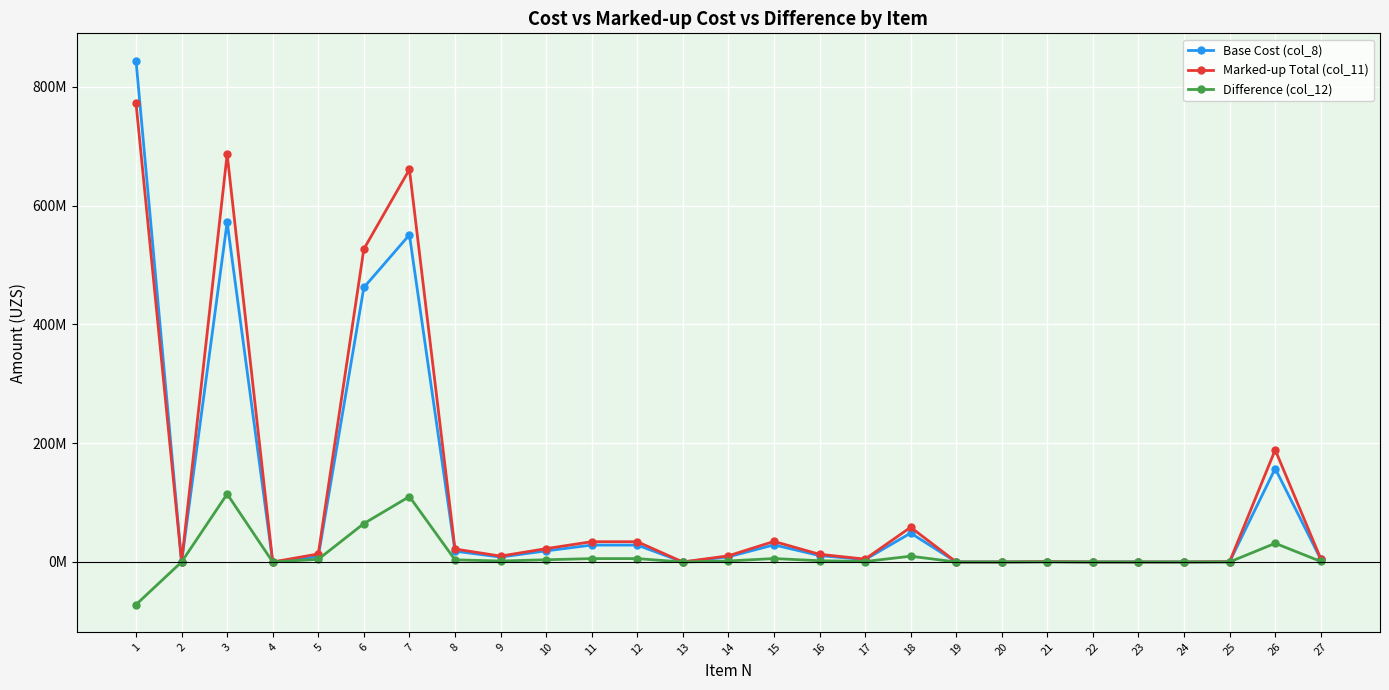

What are all the series names shown in the legend?

Base Cost (col_8), Marked-up Total (col_11), Difference (col_12)